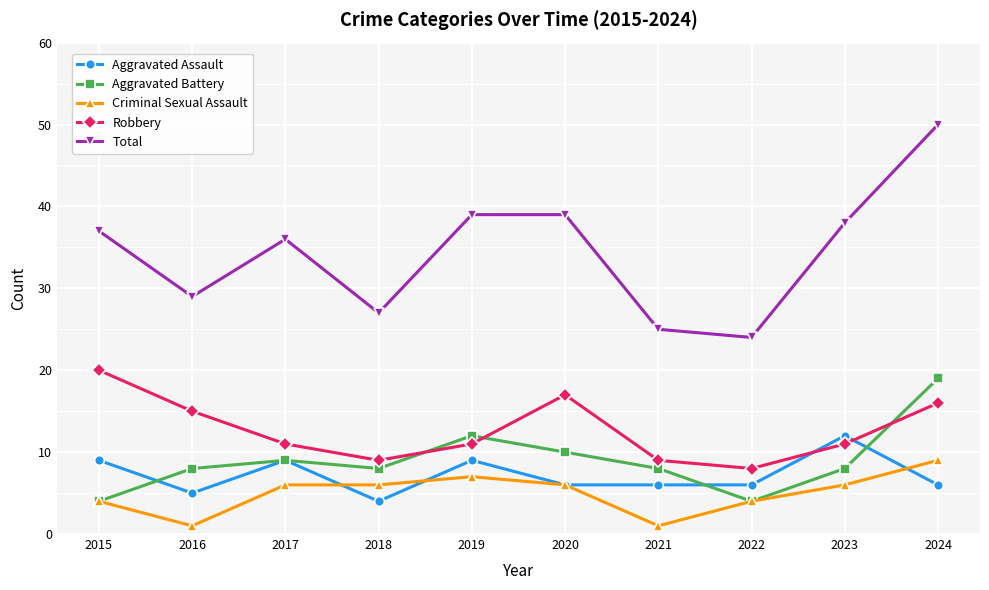

In Robbery, how many points are higher than both neighbors (excluding endpoints)?

1